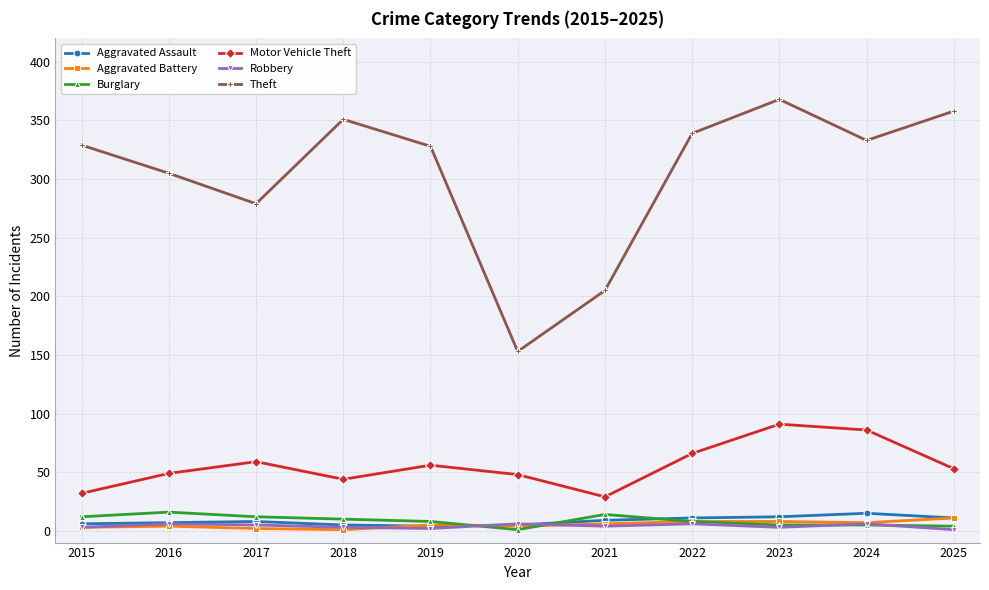

True or false: Robbery and Motor Vehicle Theft cross at least once.

False